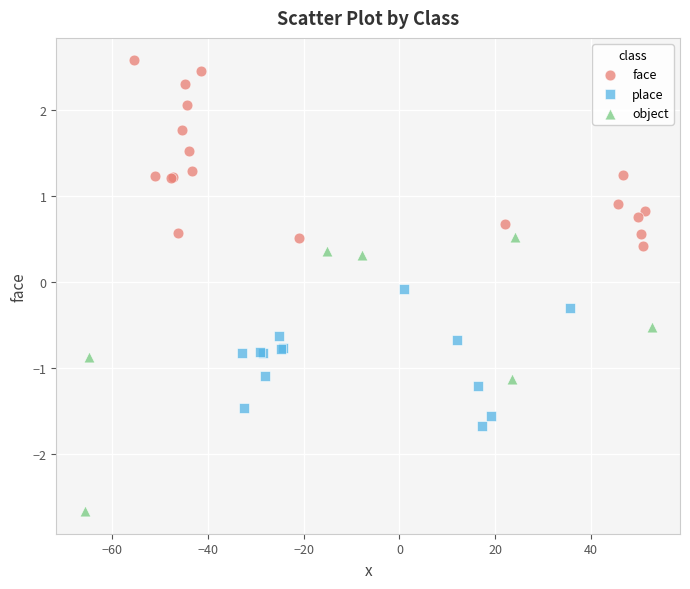

Which series contains the lowest Y value?

object